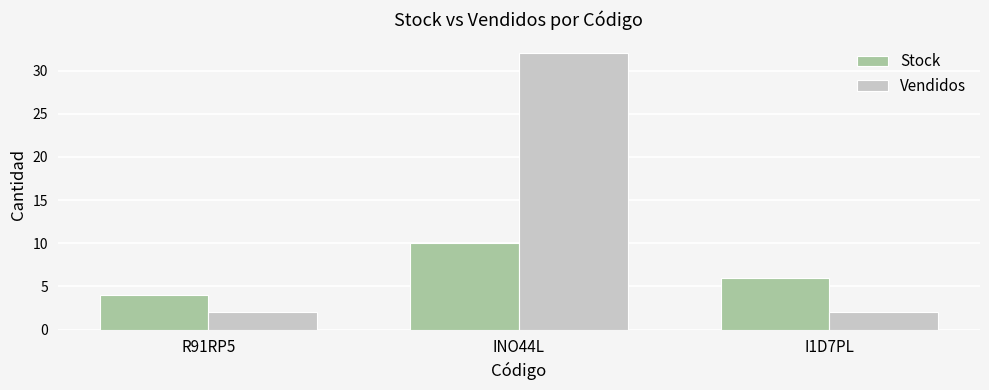

List the series in order of their peak value, highest first.

Vendidos, Stock